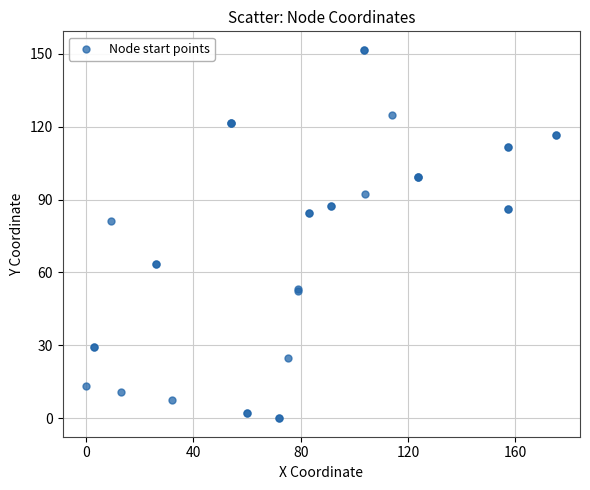

What Y value in the scatter plot is closest to 75?

81.0